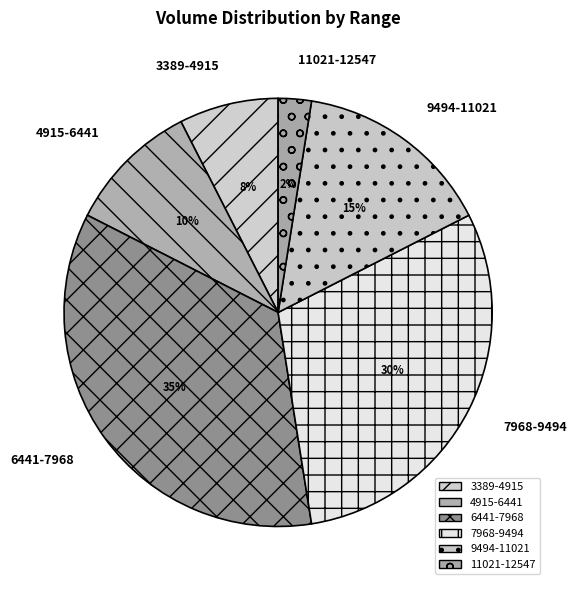

What is the largest slice in the pie chart?

6441-7968